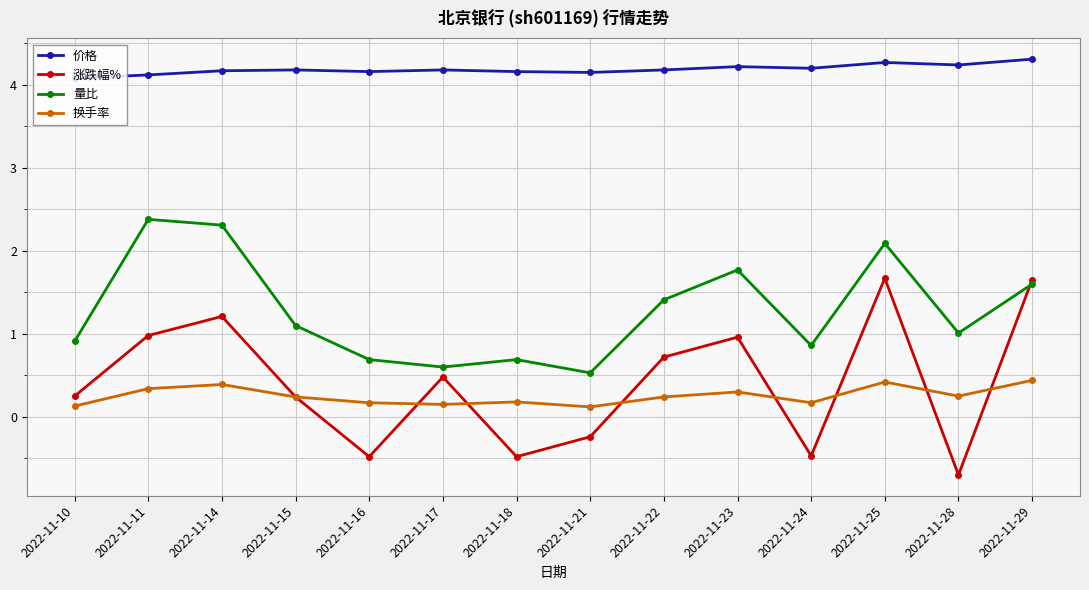

What is the greatest value displayed?

4.3